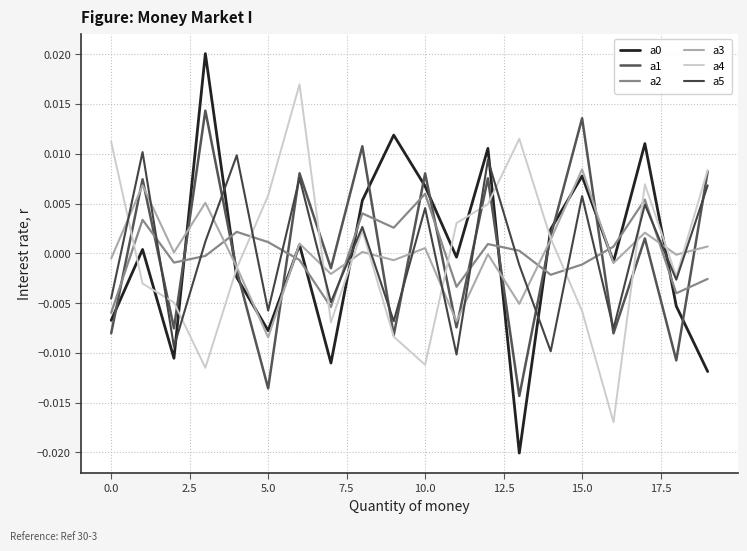

Does the chart display data point markers on the line(s)?

No